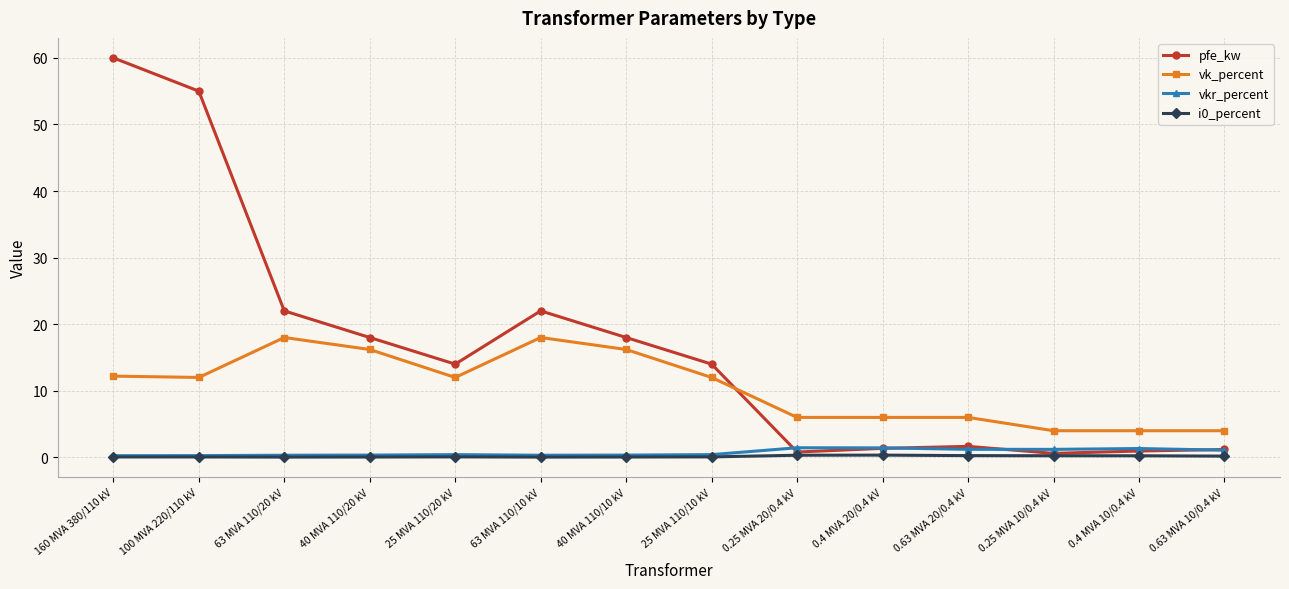

The i0_percent series shows 0.1 at 160 MVA 380/110 kV. True or false?

True